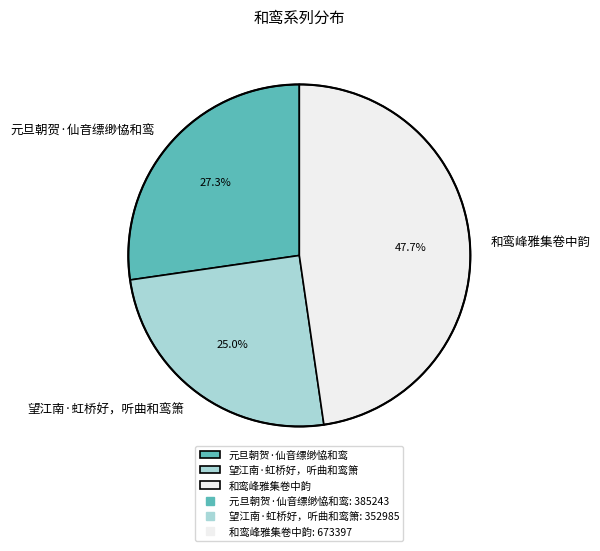

Is 元旦朝贺·仙音缥缈恊和鸾 the majority of the pie?

No